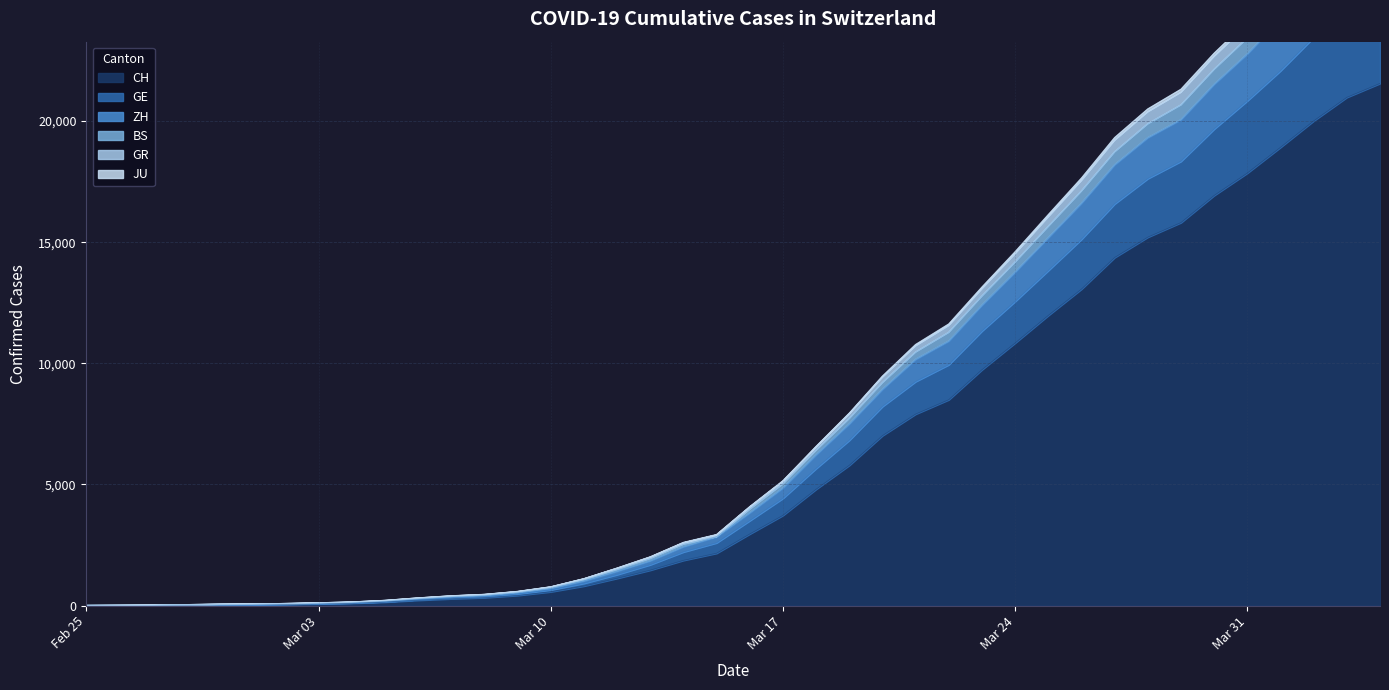

How many positive values does the CH series have?

39